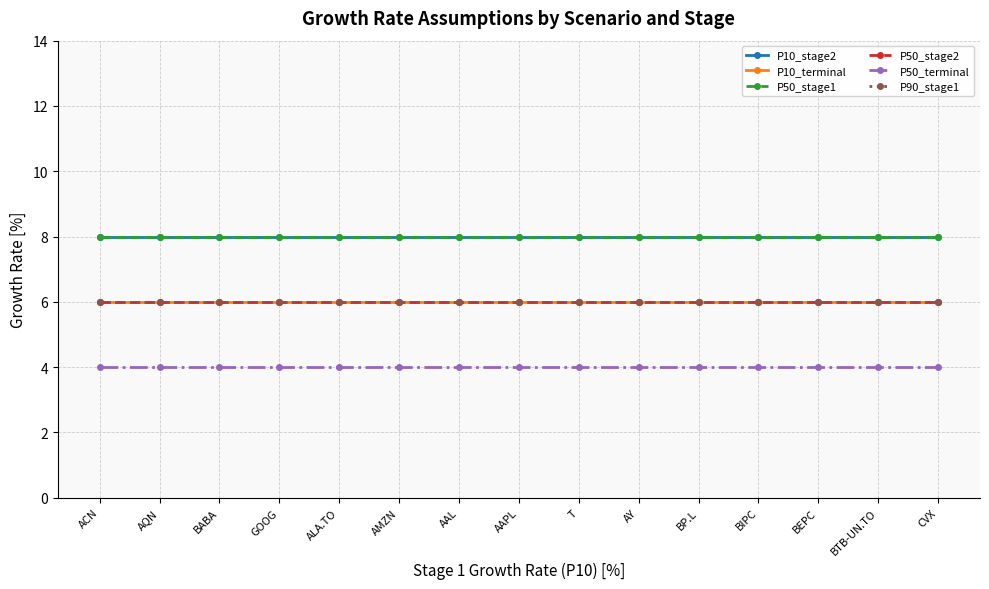

Is this an area chart (filled region under the line)?

No